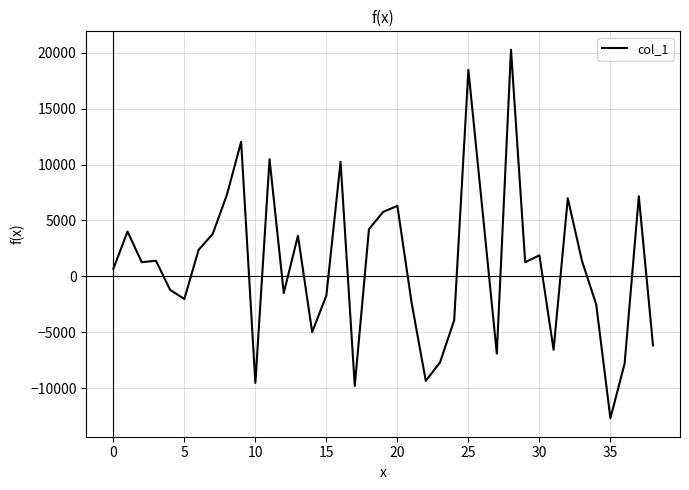

What is the difference between the maximum and minimum values?

32946.8